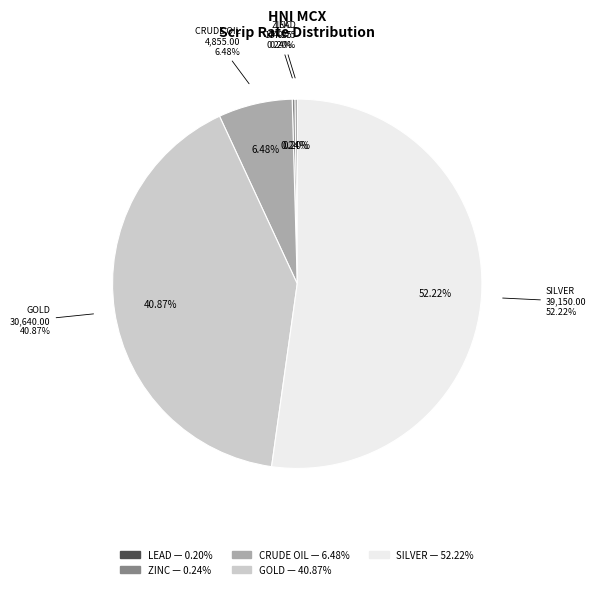

What portion of the pie excludes SILVER?

47.8%